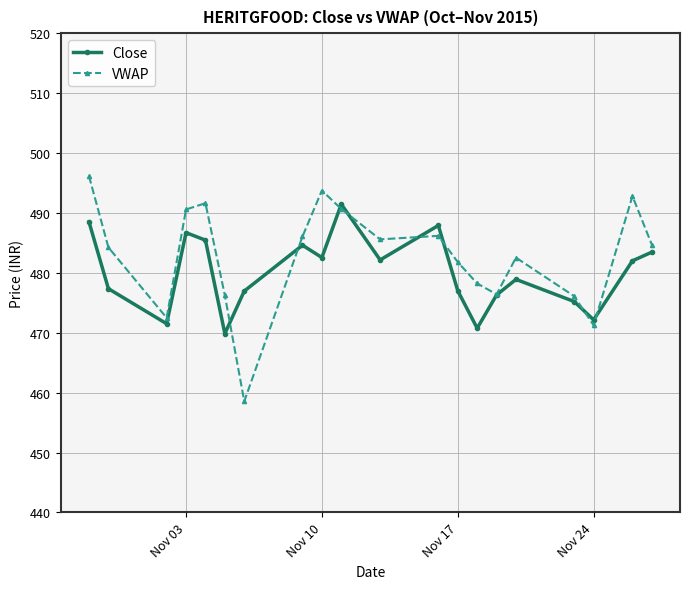

List the series in order of their peak value, lowest first.

Close, VWAP